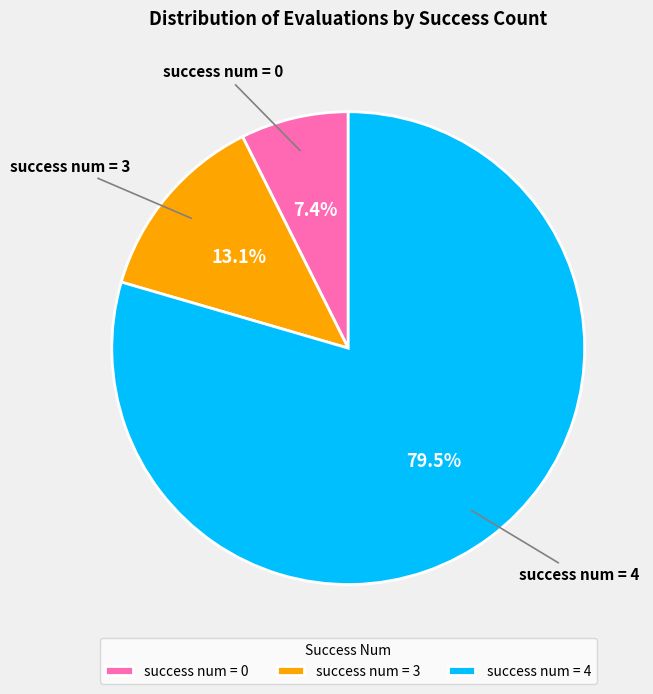

Which has a higher value, success num = 3 or success num = 0?

success num = 3